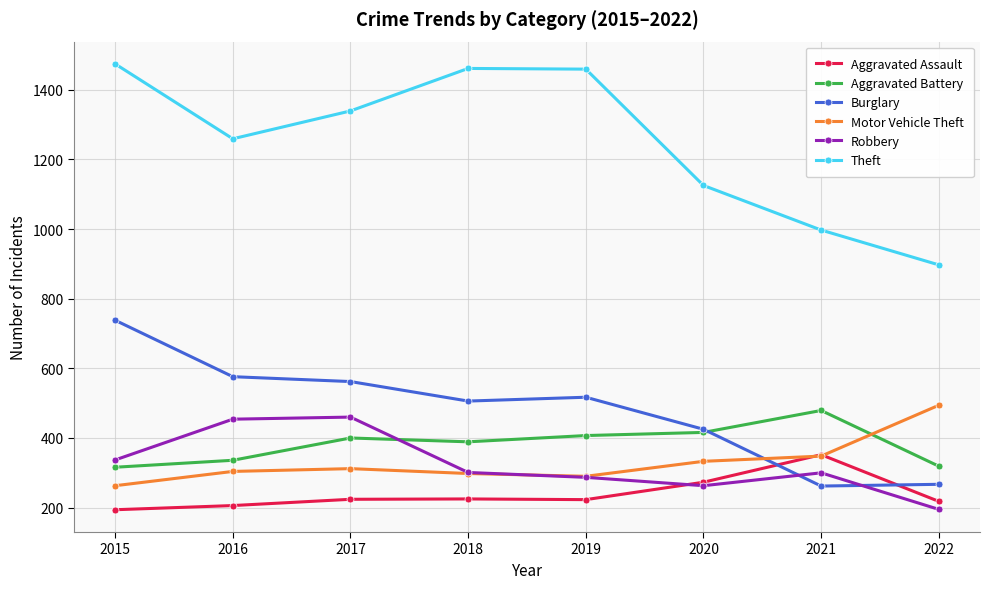

What are all the series names shown in the legend?

Aggravated Assault, Aggravated Battery, Burglary, Motor Vehicle Theft, Robbery, Theft